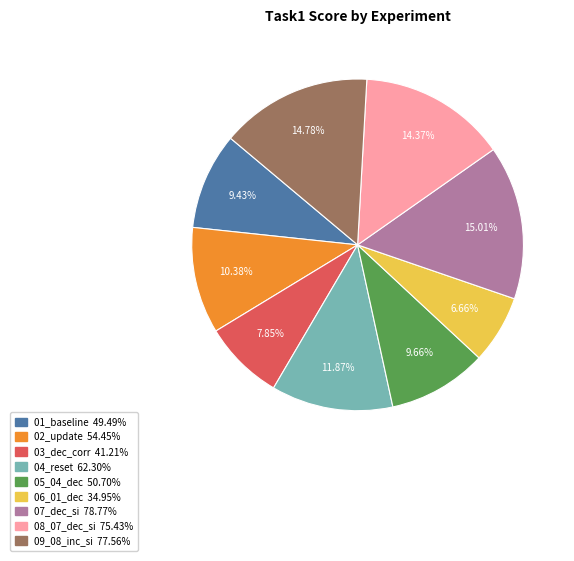

Combined, do 05_04_dec 50.70% and 01_baseline 49.49% account for over 50%?

No